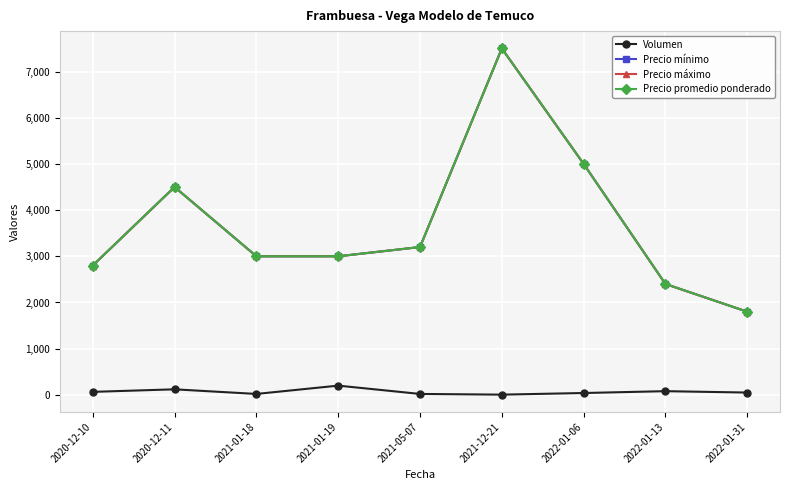

Reading right to left, extract all data points from this chart.

Volumen: 2022-01-31=50	2022-01-13=80	2022-01-06=40	2021-12-21=5	2021-05-07=20	2021-01-19=200	2021-01-18=20	2020-12-11=120	2020-12-10=65
Precio mínimo: 2022-01-31=1800	2022-01-13=2400	2022-01-06=5000	2021-12-21=7500	2021-05-07=3200	2021-01-19=3000	2021-01-18=3000	2020-12-11=4500	2020-12-10=2800
Precio máximo: 2022-01-31=1800	2022-01-13=2400	2022-01-06=5000	2021-12-21=7500	2021-05-07=3200	2021-01-19=3000	2021-01-18=3000	2020-12-11=4500	2020-12-10=2800
Precio promedio ponderado: 2022-01-31=1800	2022-01-13=2400	2022-01-06=5000	2021-12-21=7500	2021-05-07=3200	2021-01-19=3000	2021-01-18=3000	2020-12-11=4500	2020-12-10=2800